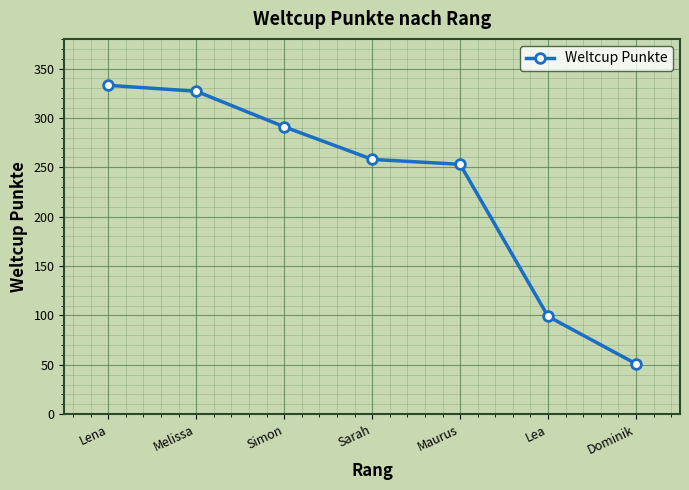

List the labels in order of value, smallest first.

Dominik, Lea, Maurus, Sarah, Simon, Melissa, Lena